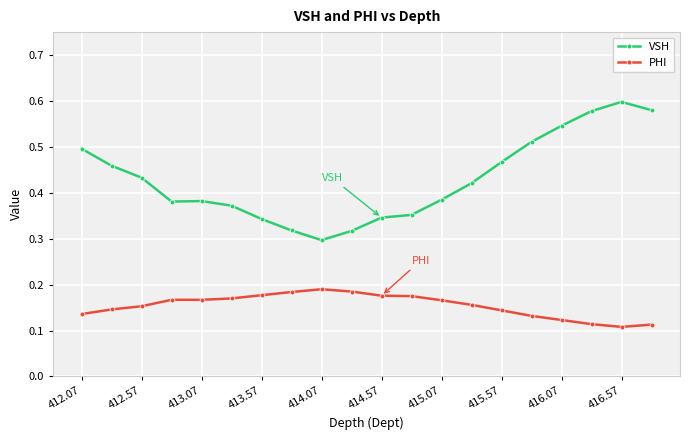

Which series has the largest total across all categories?

VSH